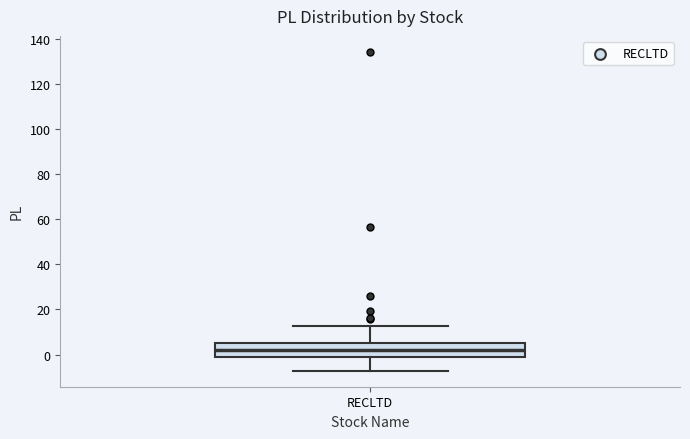

Transcribe this box plot: give where the median line is, the range the box spans, and where the two whiskers end, as read against the y-axis. The values are not printed on the chart, so give them approximately, as read against the axis.

median 2, box 0 to 6, whiskers -8 to 12